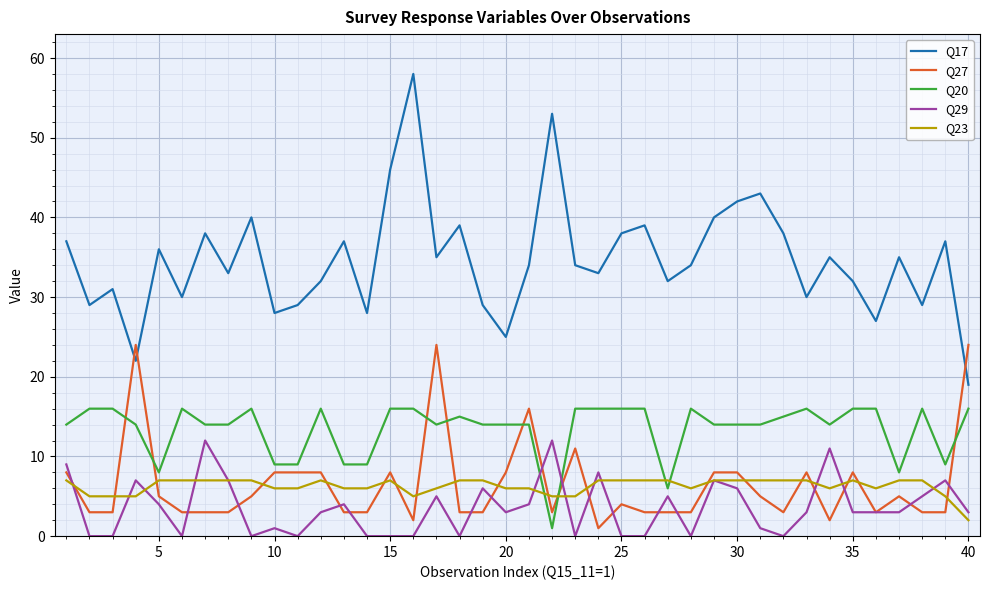

After their last crossing, which series has the higher values: Q27 or Q23?

Q27